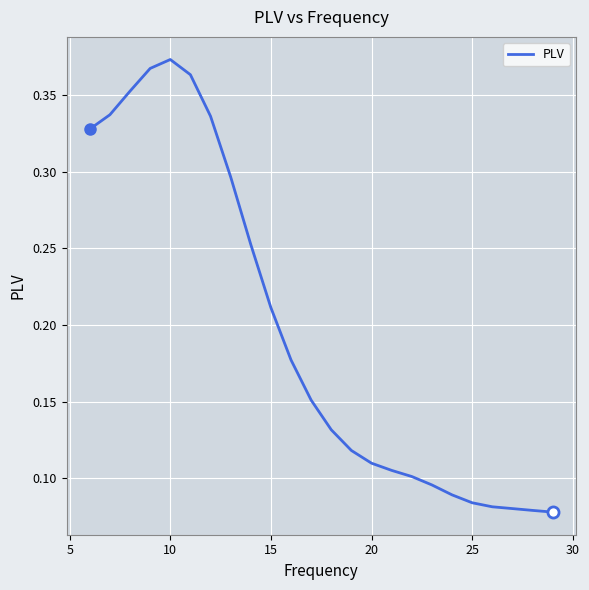

The chart shows a value of 0.0 at 25. True or false?

False